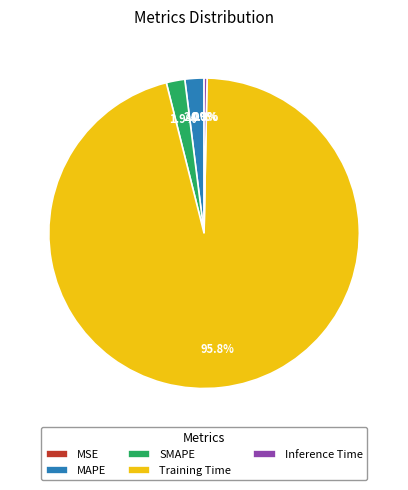

What portion of the pie excludes MAPE?

98.0%